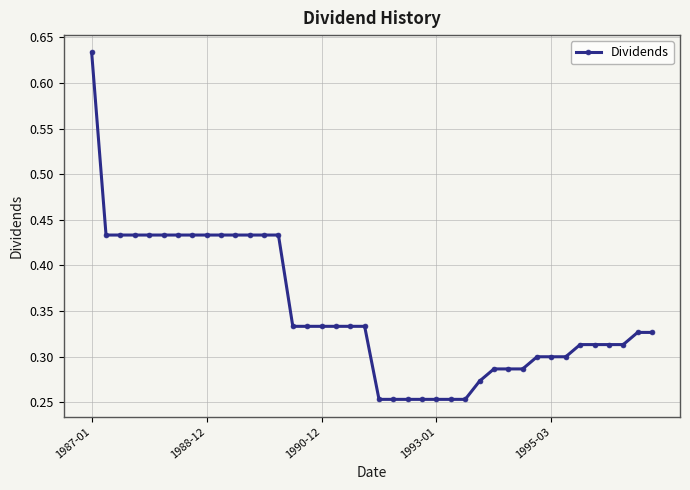

How many values are between 0 and 1?

40